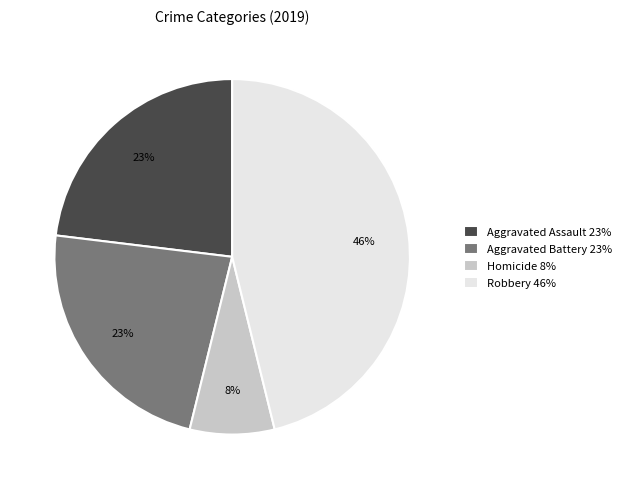

Is there a majority slice in this chart?

No